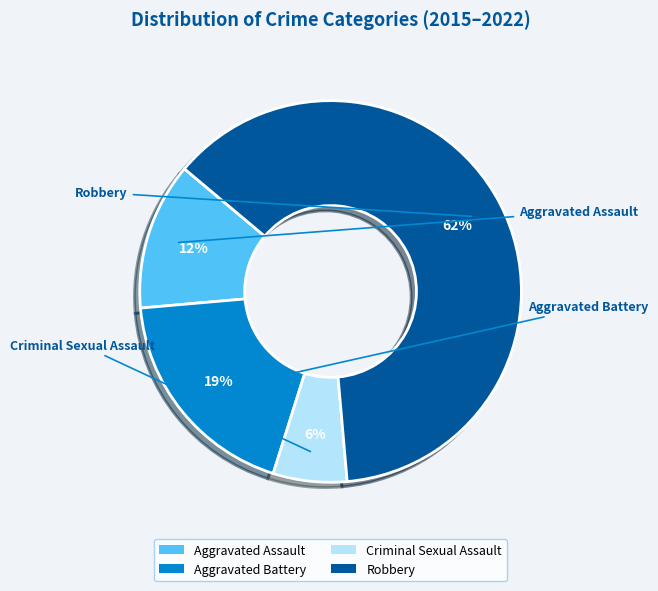

True or false: Aggravated Assault accounts for 27% of the total.

False